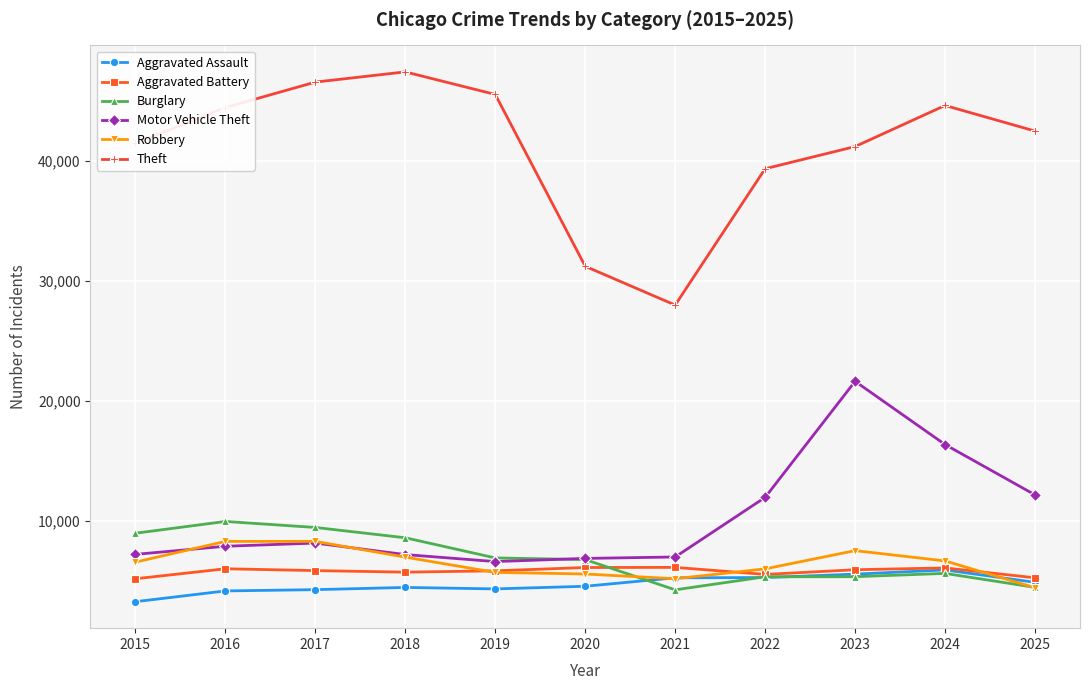

Where does the Aggravated Battery series first go above 5894?

2016